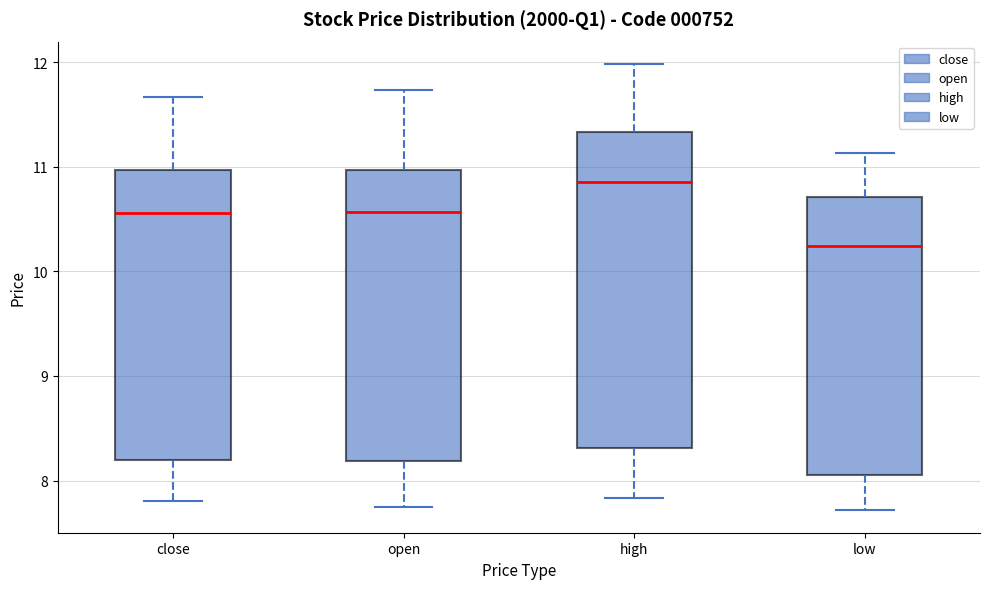

Which box's median line is the lowest?

low